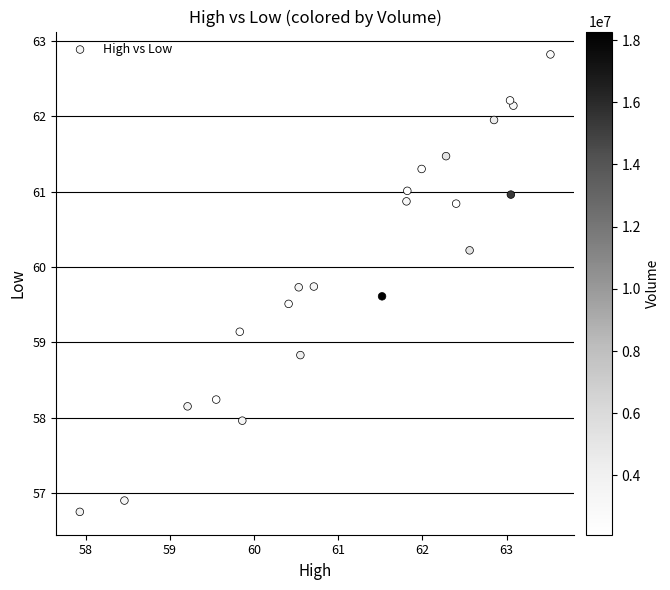

What is the range of Y values (max minus min)?

6.1